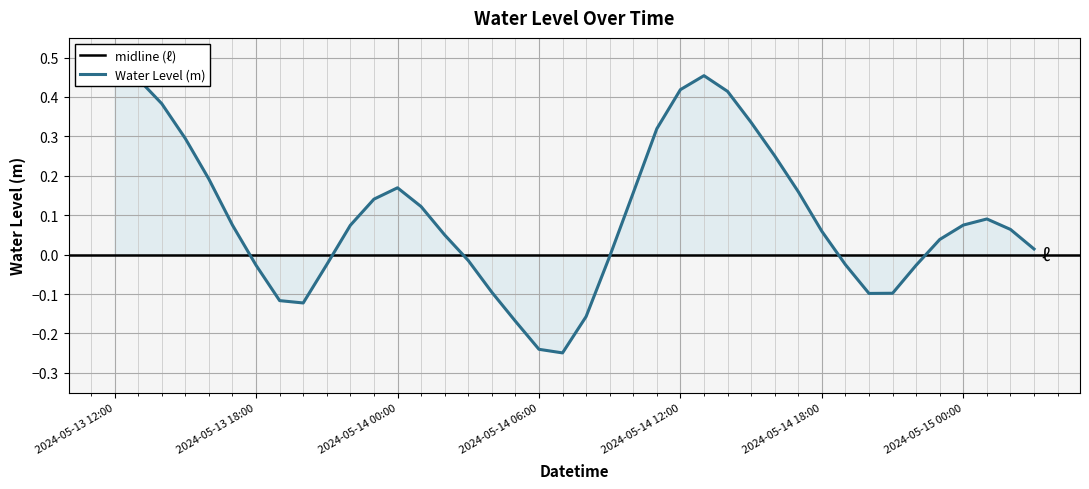

Reading right to left, what are all the values shown in this chart?

0.0	0.1	0.1	0.1	0.0	-0.0	-0.1	-0.1	-0.0	0.1	0.2	0.3	0.3	0.4	0.5	0.4	0.3	0.2	-0.0	-0.2	-0.2	-0.2	-0.2	-0.1	-0.0	0.0	0.1	0.2	0.1	0.1	-0.0	-0.1	-0.1	-0.0	0.1	0.2	0.3	0.4	0.4	0.4